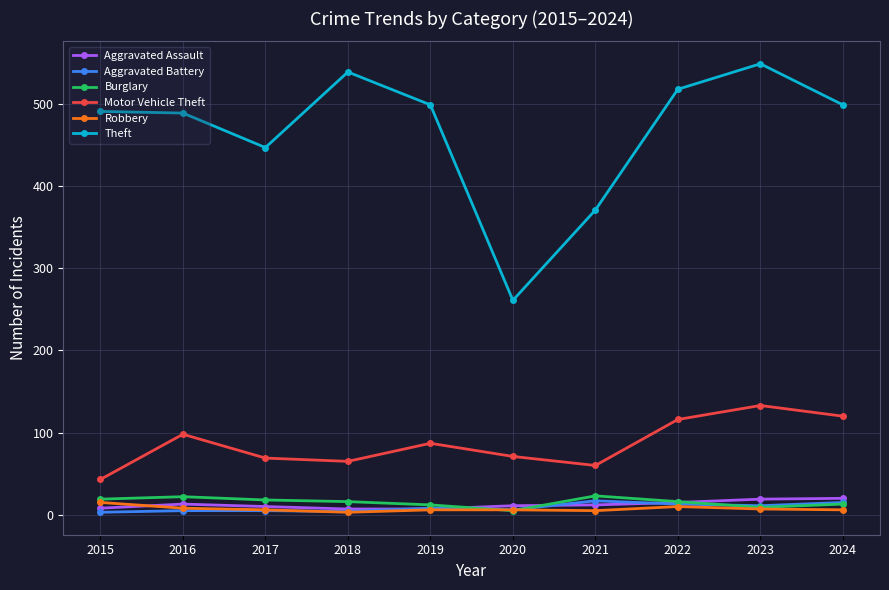

At which category does Motor Vehicle Theft reach its first local peak?

2016